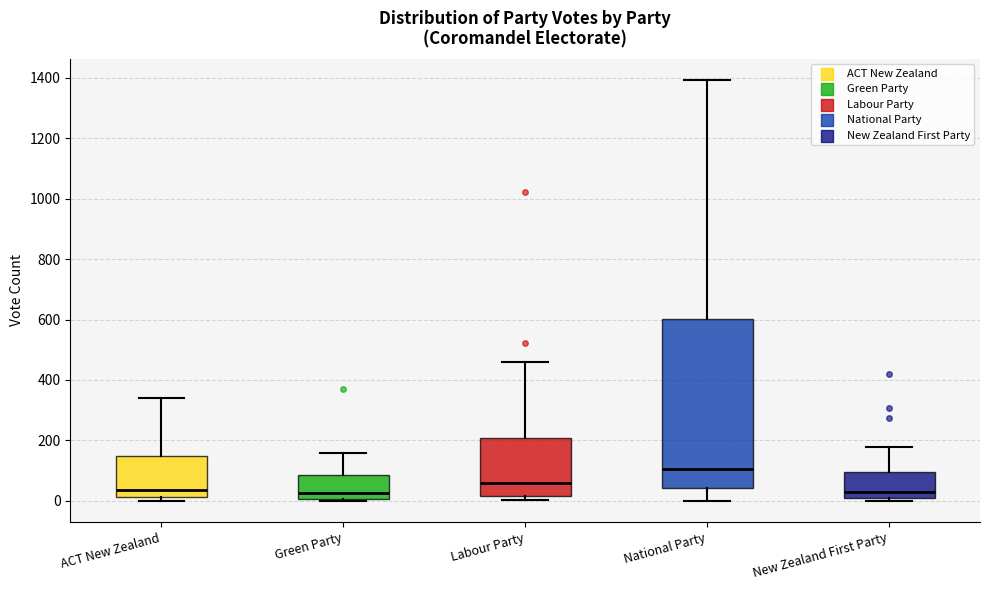

Where is the lower edge of the box for Green Party on the y-axis? The values are not printed on the chart, so give them approximately, as read against the axis.

0